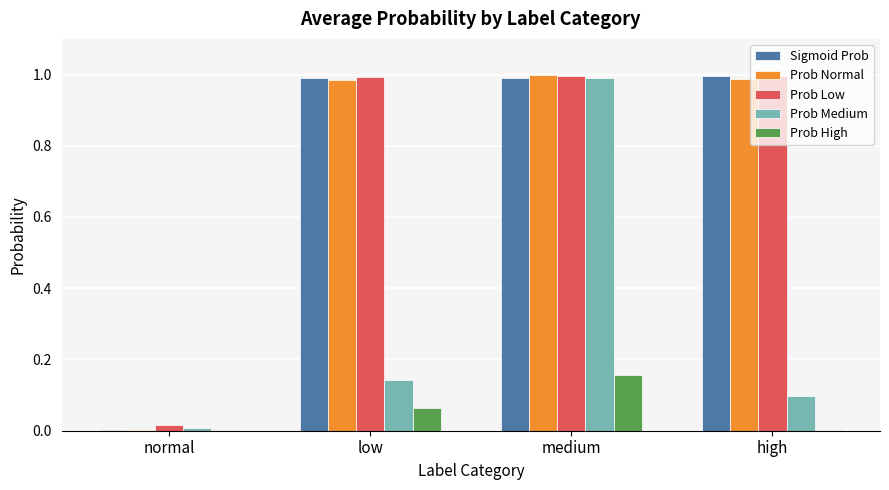

Where is Sigmoid Prob nearest to the value 0?

normal